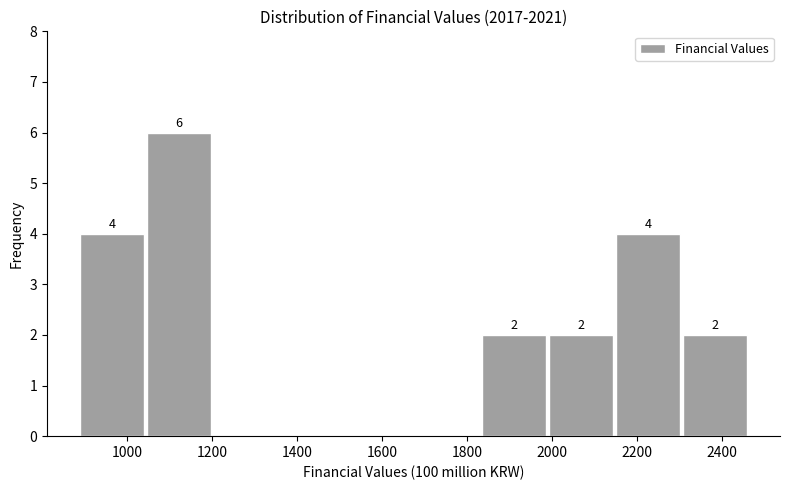

Over which range of the x-axis is the bar tallest?

1040 to 1200